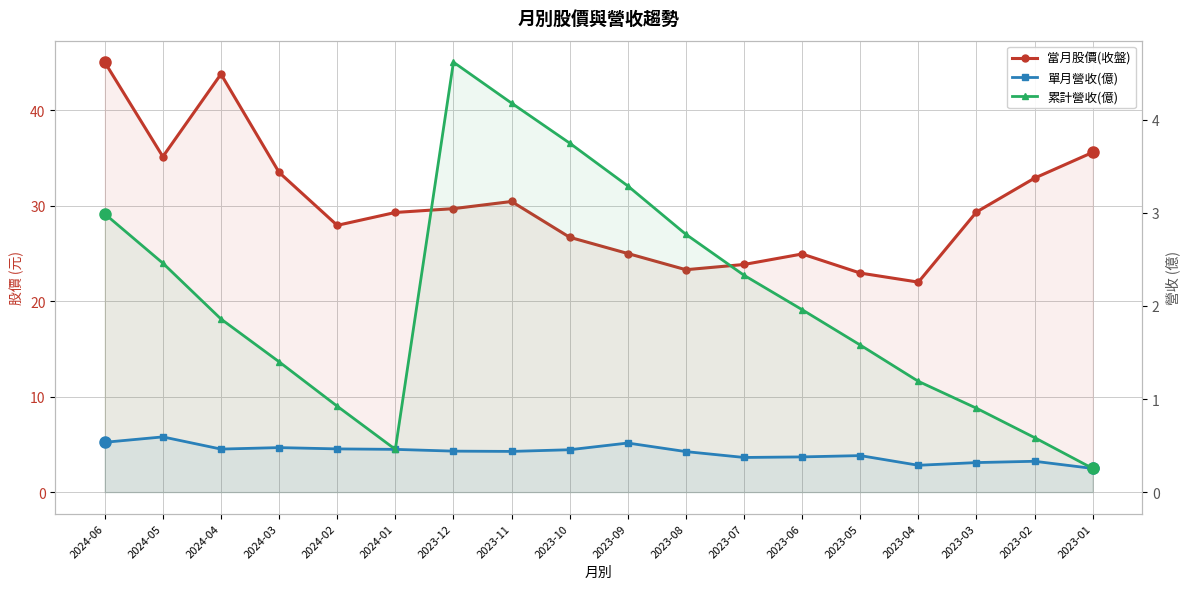

True or false: 累計營收(億) and 單月營收(億) cross at least once.

False